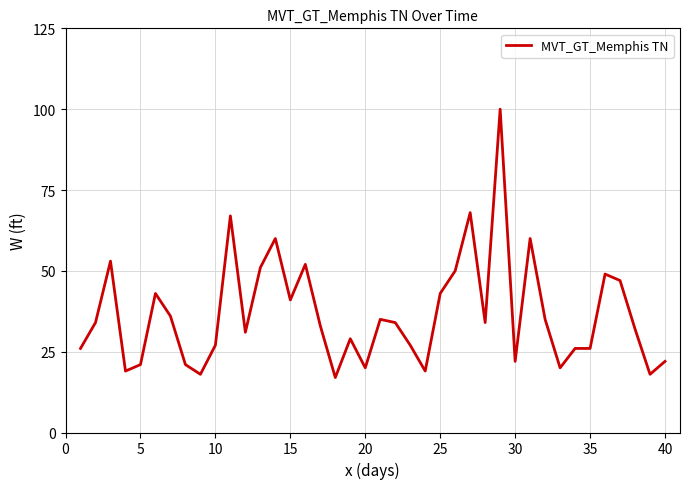

What is the smallest value displayed?

17